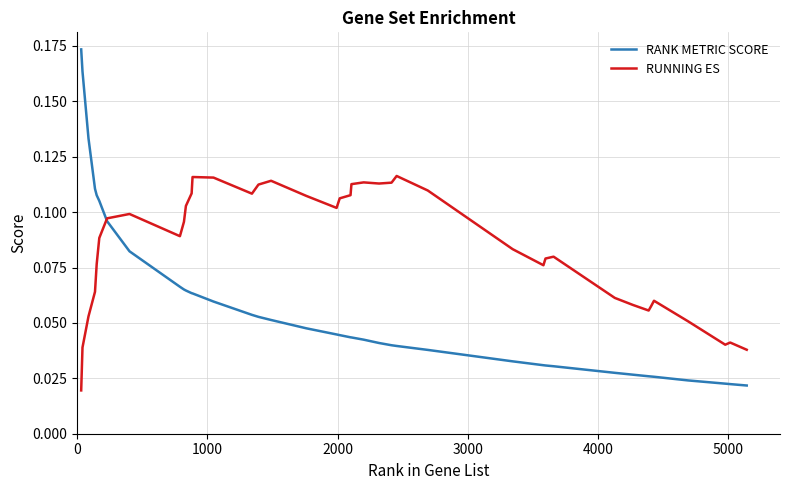

Rank the series by their maximum value, from highest to lowest.

RANK METRIC SCORE, RUNNING ES